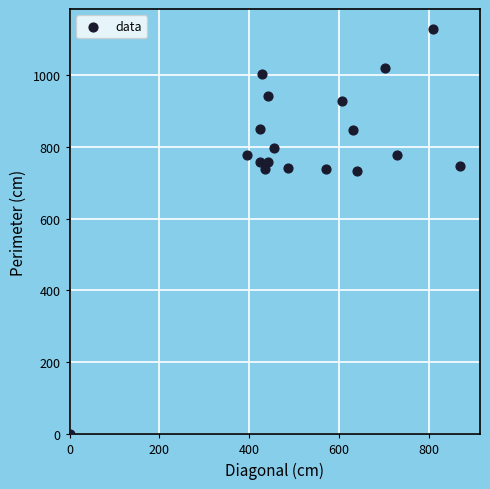

What is the range of Y values (max minus min)?

1126.7